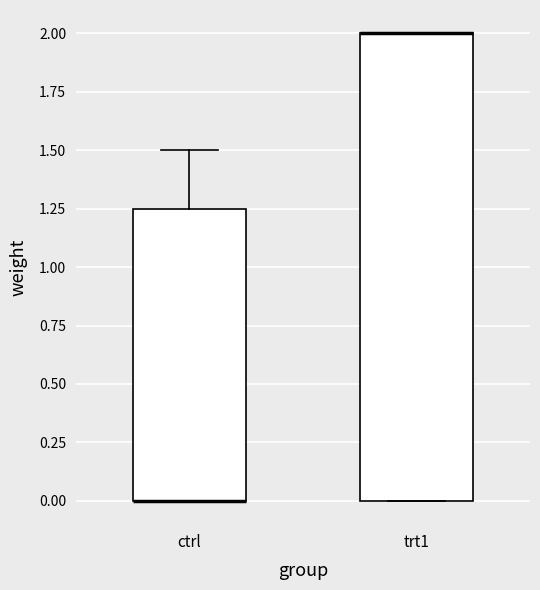

Comparing the boxes themselves (not the whiskers), which one is the tallest?

trt1